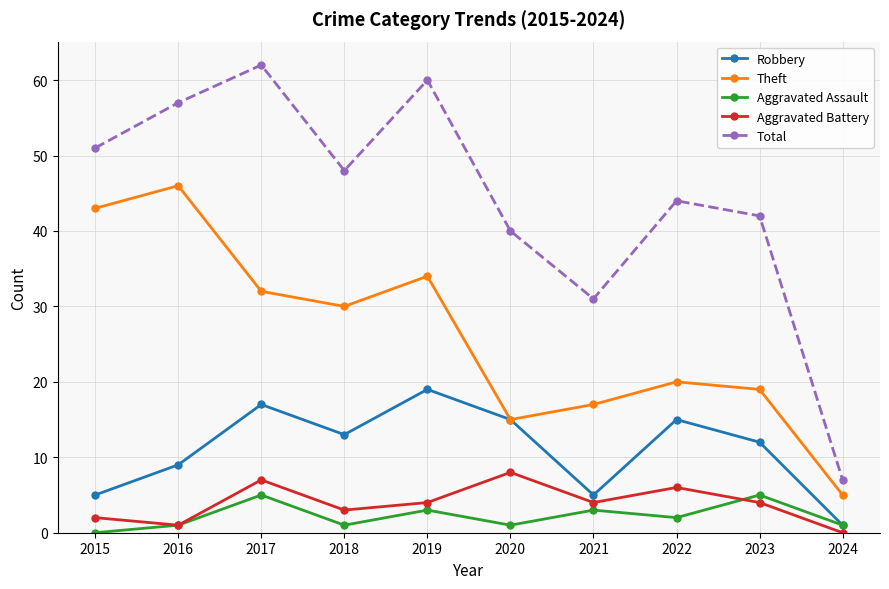

The Robbery series shows 15 at 2020. True or false?

True